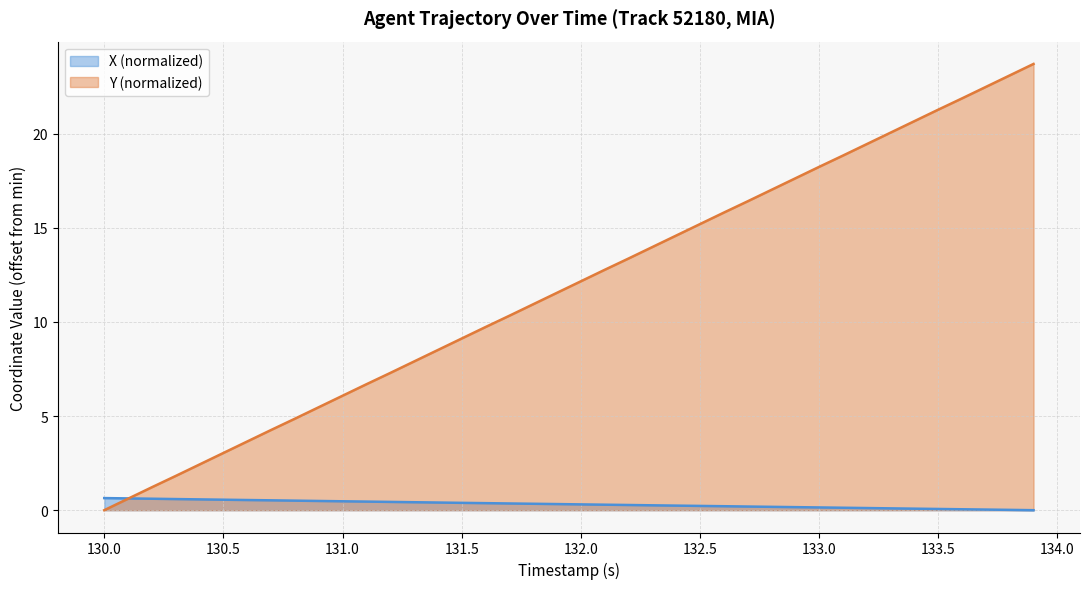

Count the number of categories in the chart.

40